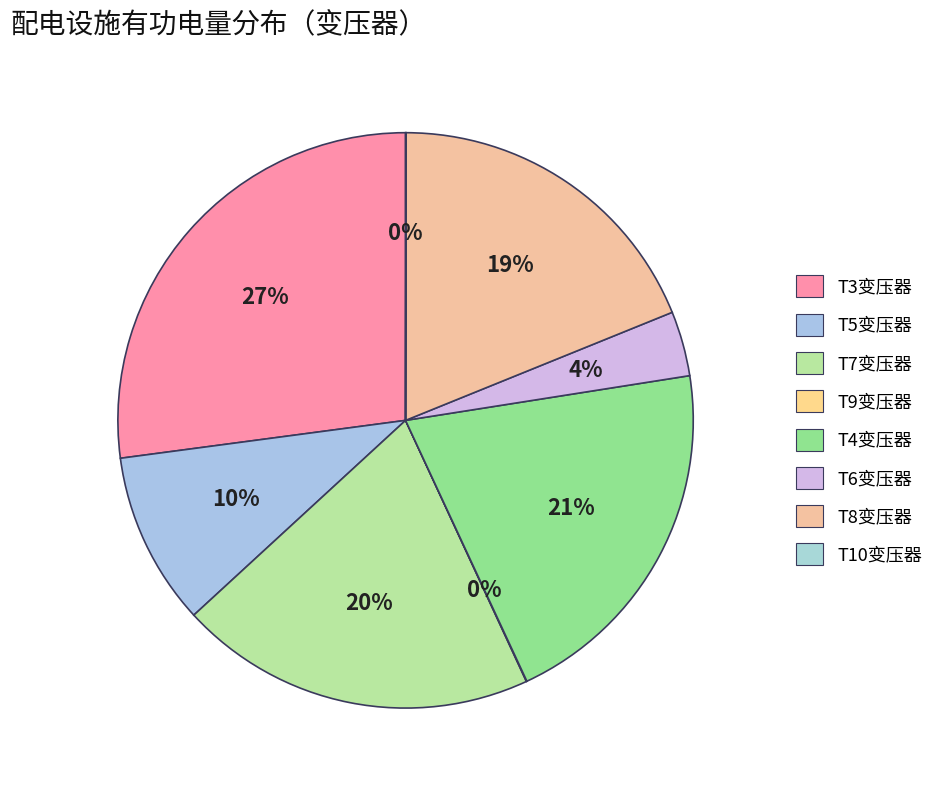

Is the sum of T10变压器 and T4变压器 greater than half?

No